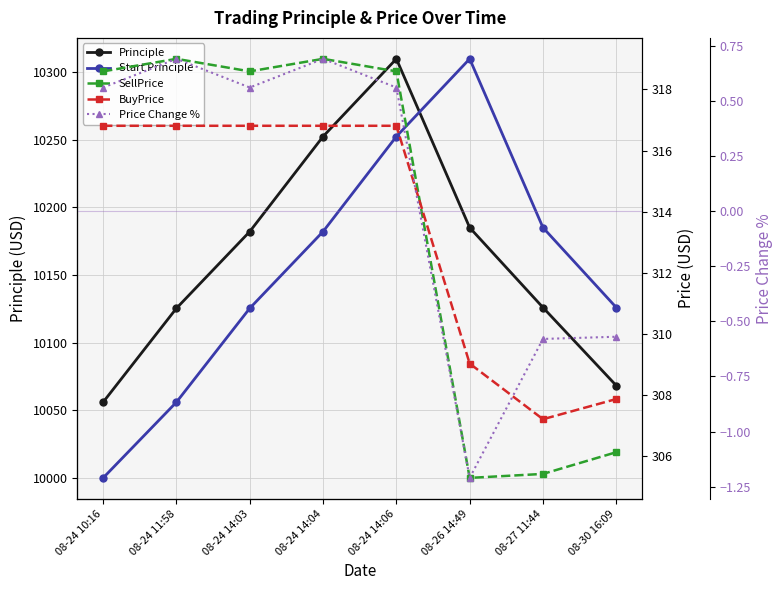

What is the spread (max minus min) of values at 08-30 16:09?

10126.5